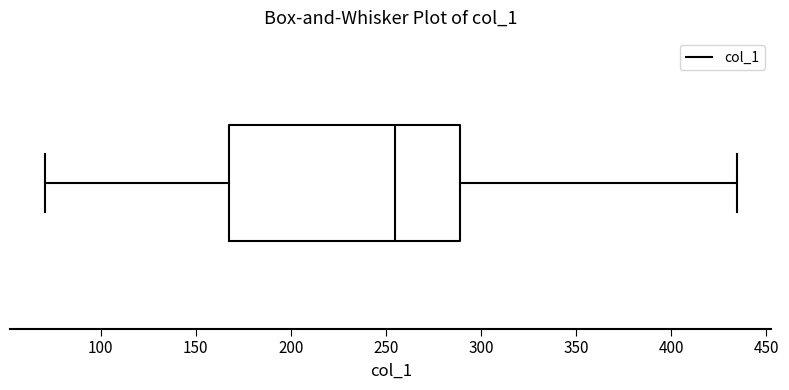

Where is the right edge of the box on the x-axis? The values are not printed on the chart, so give them approximately, as read against the axis.

290